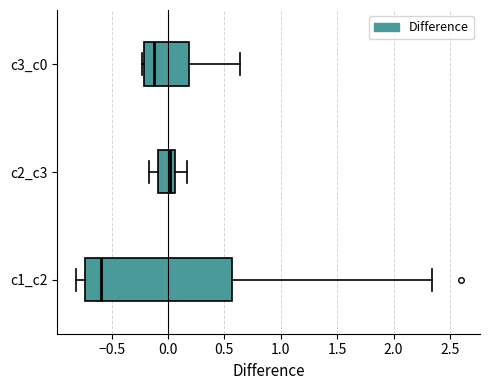

Which box is the widest, from its left edge to its right edge?

c1_c2